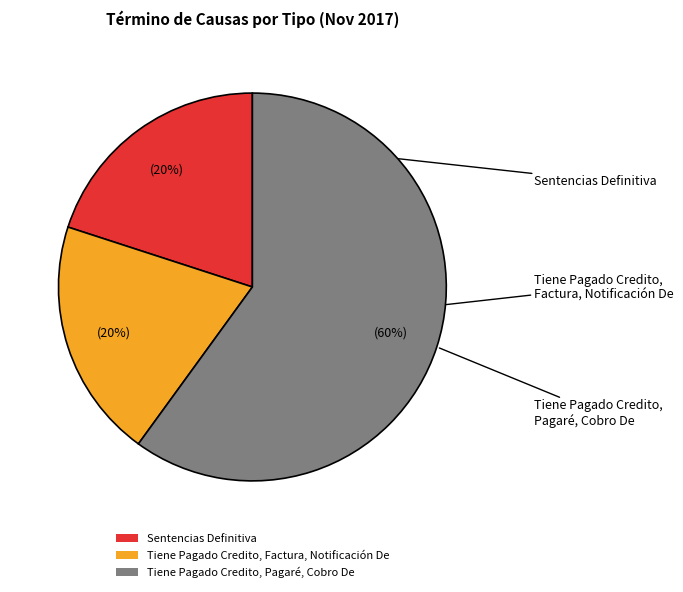

What is the largest slice in the pie chart?

Tiene Pagado Credito, Pagaré, Cobro De